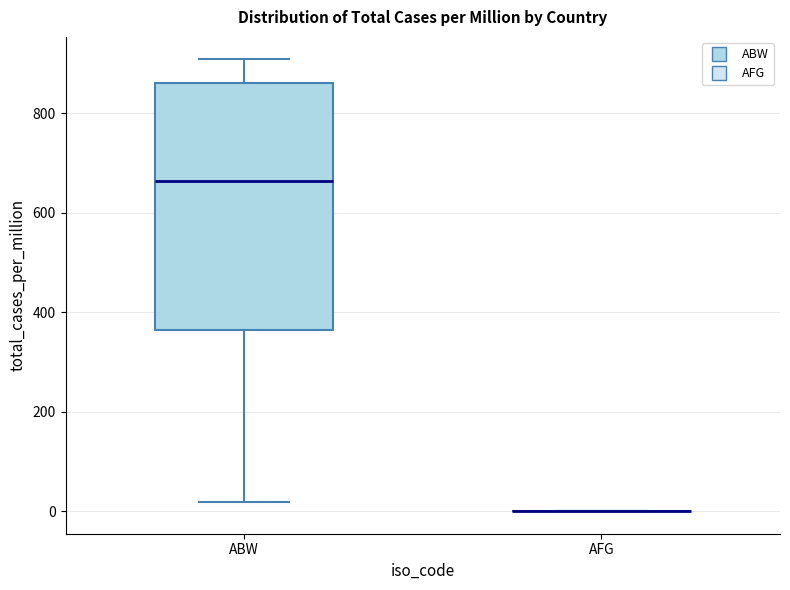

Comparing the boxes themselves (not the whiskers), which one is the tallest?

ABW